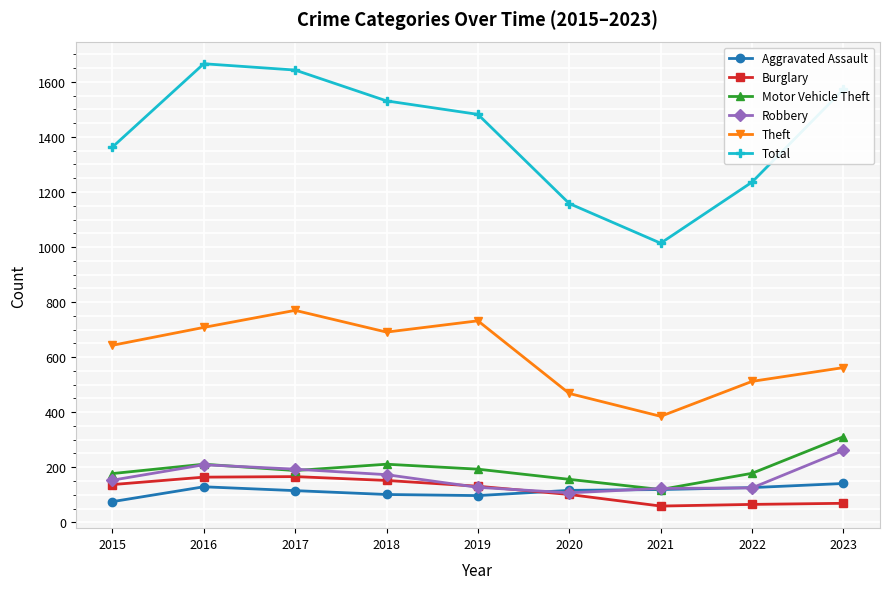

At how many categories does at least one series exceed 237?

9